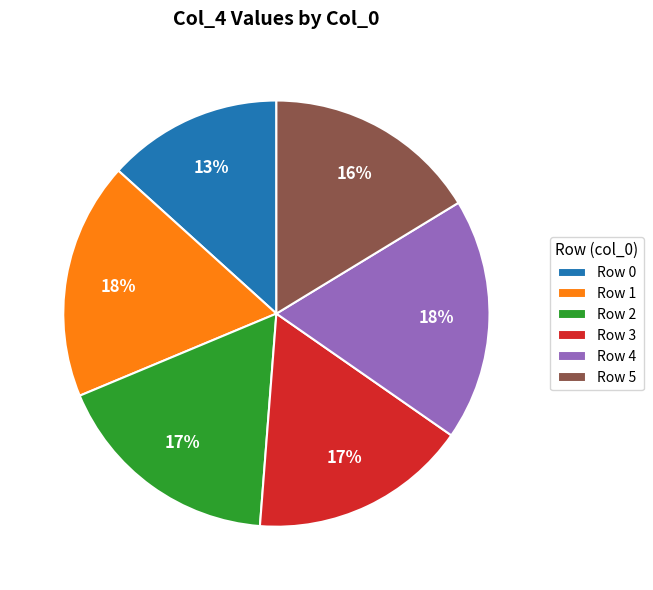

Combined, do Row 2 and Row 5 account for over 50%?

No